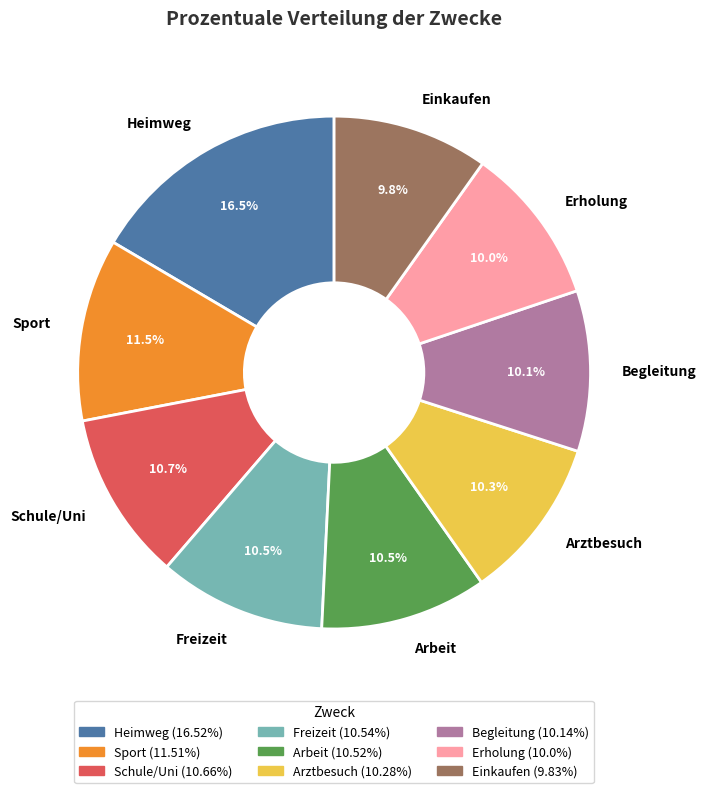

What is the ratio of the value at Arbeit to the value at Arztbesuch?

1.0